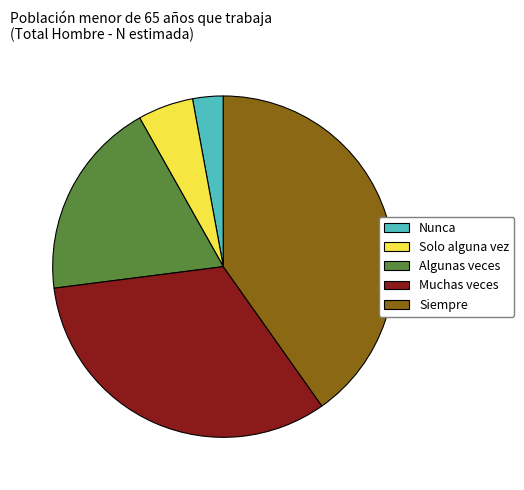

Is the sum of Algunas veces and Siempre greater than half?

Yes